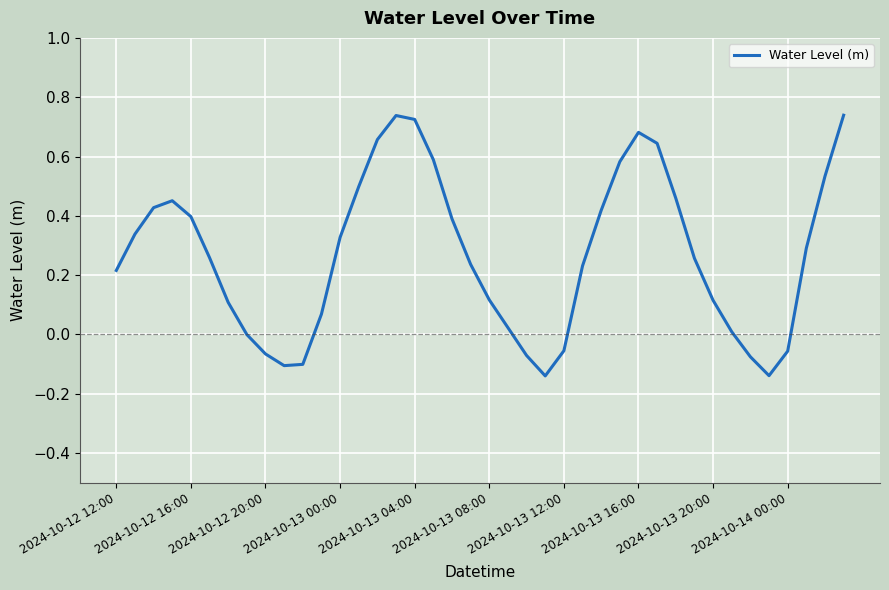

What is the difference between the maximum and minimum values?

0.9